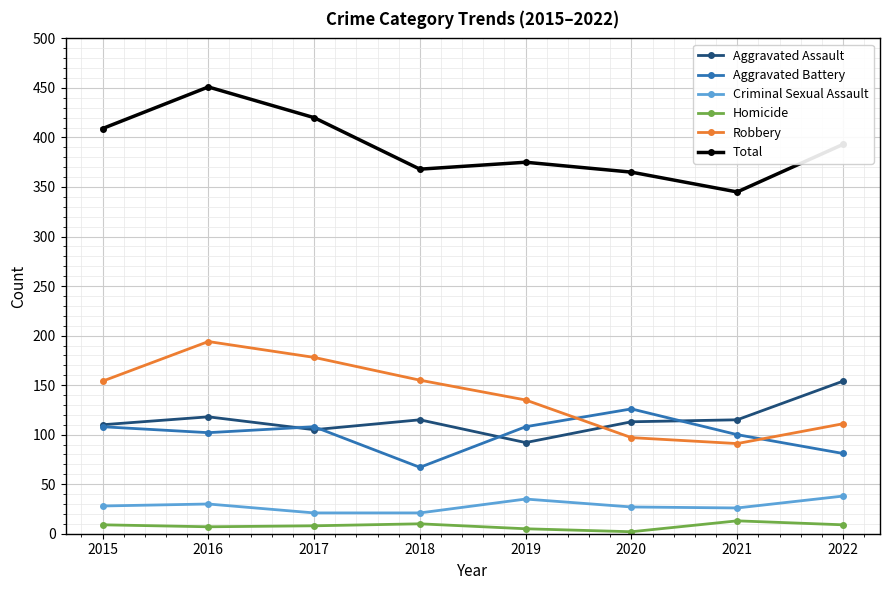

True or false: Homicide and Aggravated Assault intersect in this chart.

False